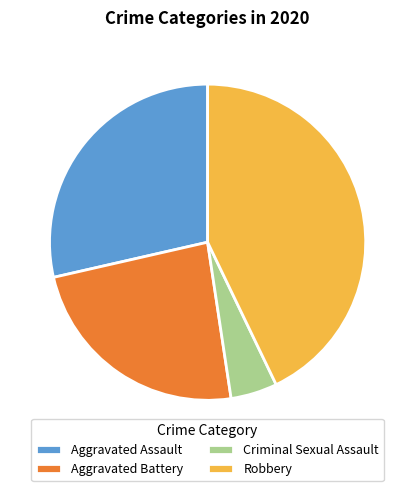

Rank the categories by value from lowest to highest.

Criminal Sexual Assault, Aggravated Battery, Aggravated Assault, Robbery